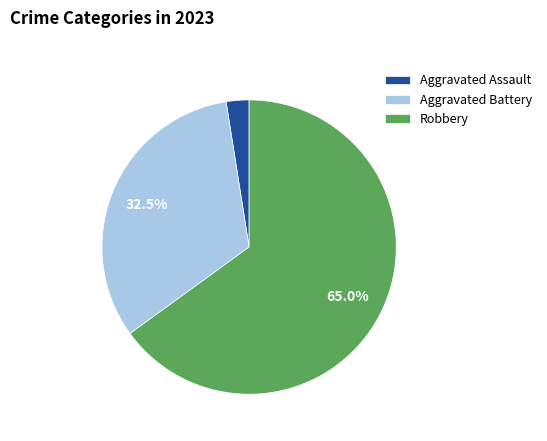

To the nearest percent, what is the difference between the Robbery and Aggravated Assault slice percentages?

62%